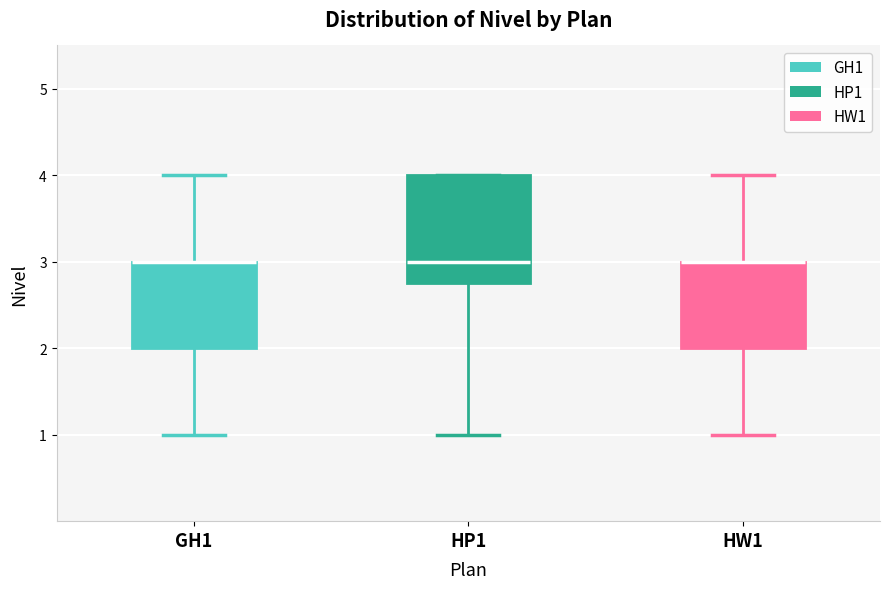

Reading left to right, read every box against the y-axis: the position of its median line, the range the box covers, and the ends of its whiskers. The values are not printed on the chart, so give them approximately, as read against the axis.

GH1: median 3.0 (drawn on the box's upper edge), box 2.0 to 3.0, whiskers 1.0 to 4.0
HP1: median 3.0, box 2.8 to 4.0, whiskers 1.0 to 4.0
HW1: median 3.0 (drawn on the box's upper edge), box 2.0 to 3.0, whiskers 1.0 to 4.0